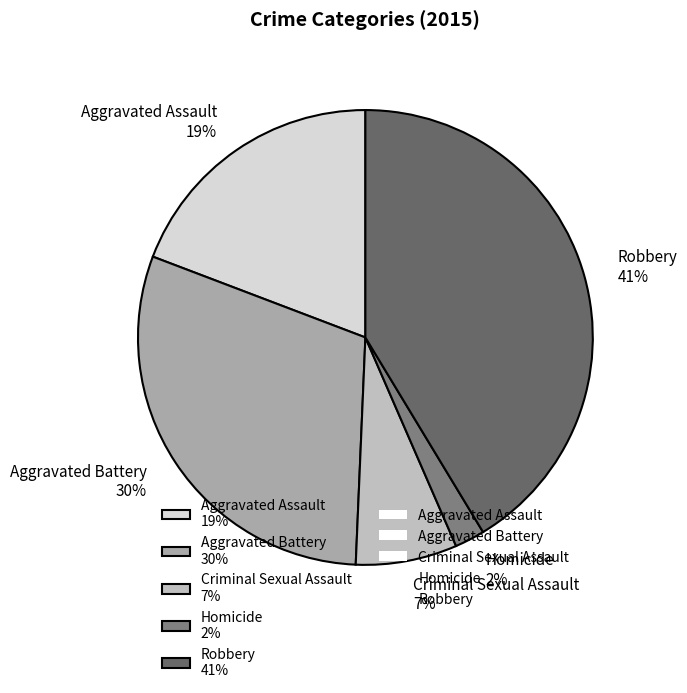

What is the largest slice in the pie chart?

Robbery